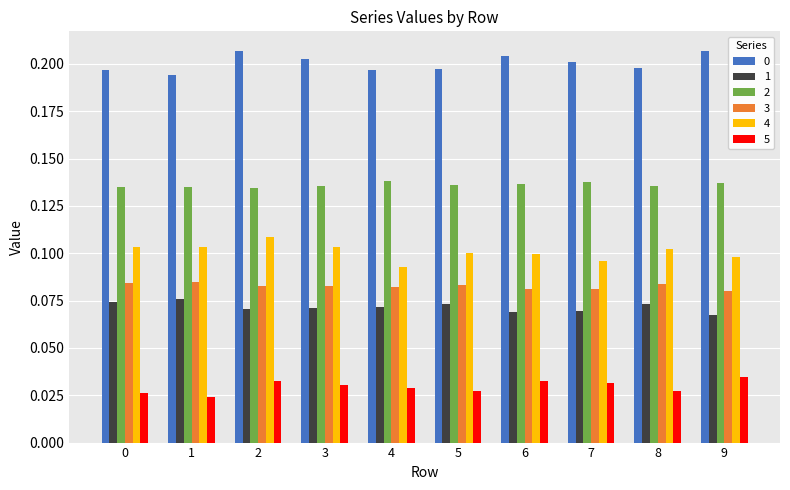

What is the sum of all 3 values?

0.8